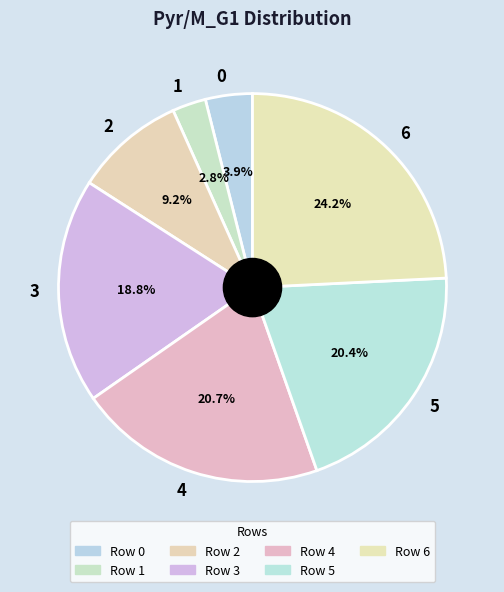

To the nearest percent, what is the combined percentage of 2 and 0?

13%